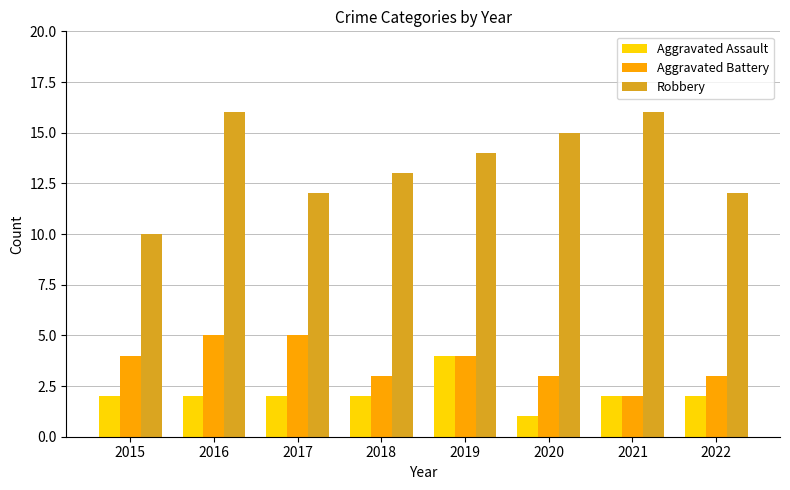

Reading left to right, extract all data points from this chart.

Aggravated Assault: 2	2	2	2	4	1	2	2
Aggravated Battery: 4	5	5	3	4	3	2	3
Robbery: 10	16	12	13	14	15	16	12